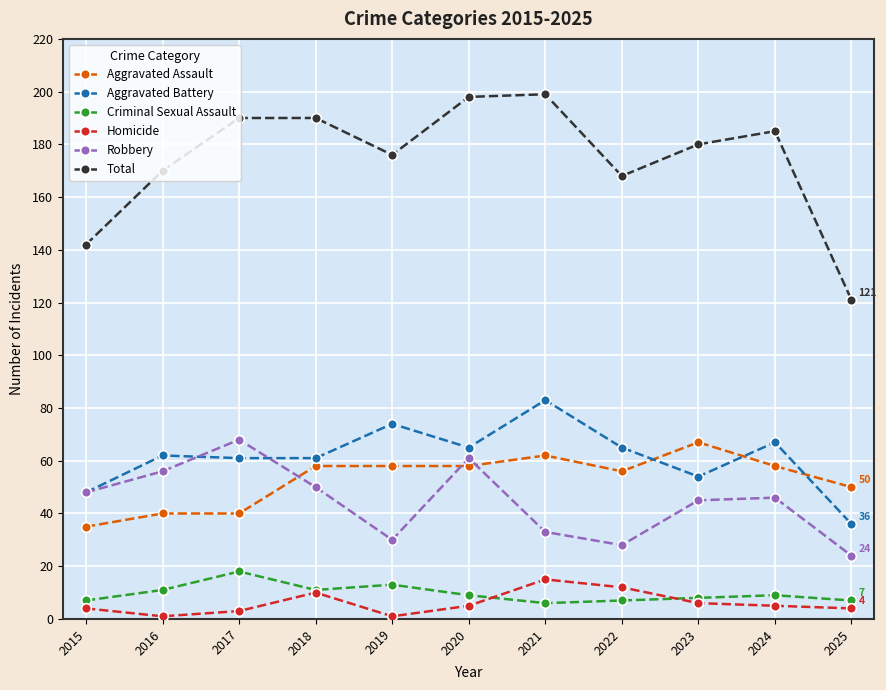

What is the difference between the maximum and minimum values in the Aggravated Assault series?

32